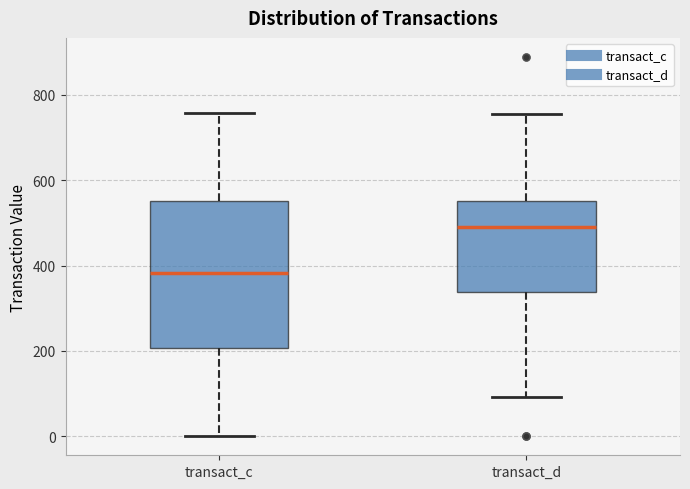

Which box is the tallest, from its lower edge to its upper edge?

transact_c